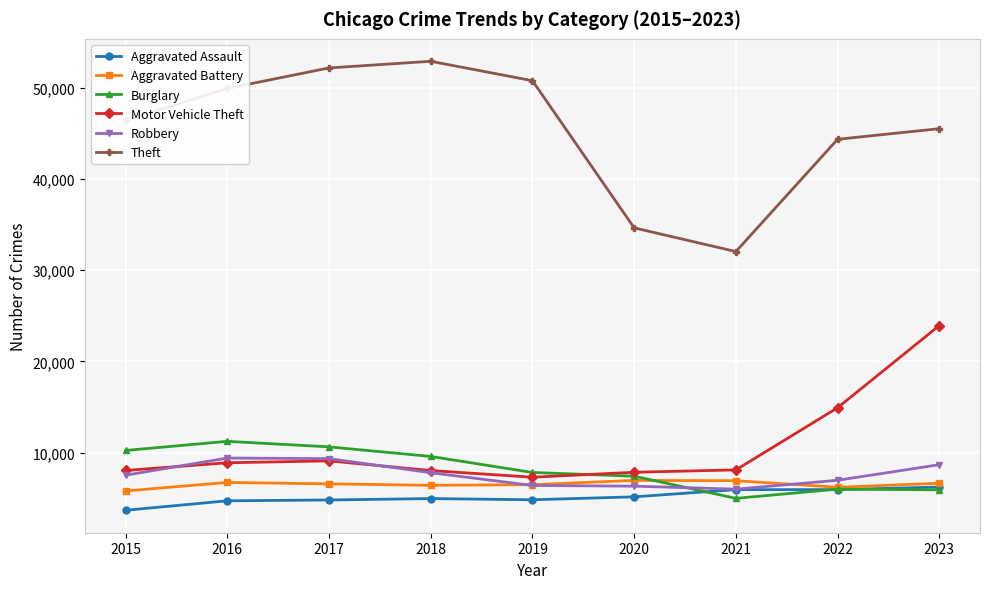

How many interior local peaks does the Theft series have?

1